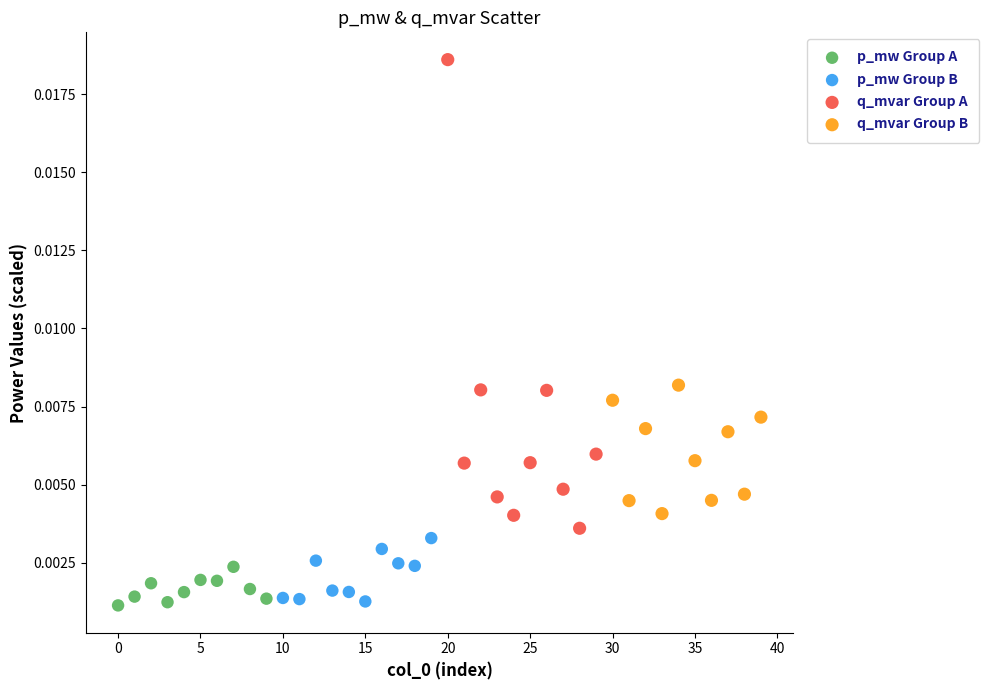

Which series has the largest Y range (max minus min)?

q_mvar Group A